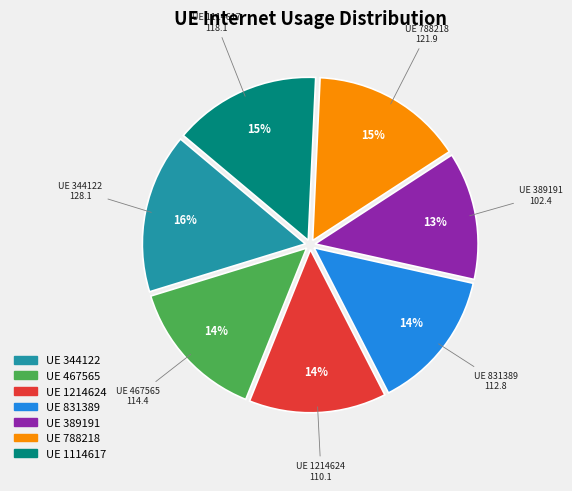

How many segments does this pie chart have?

7